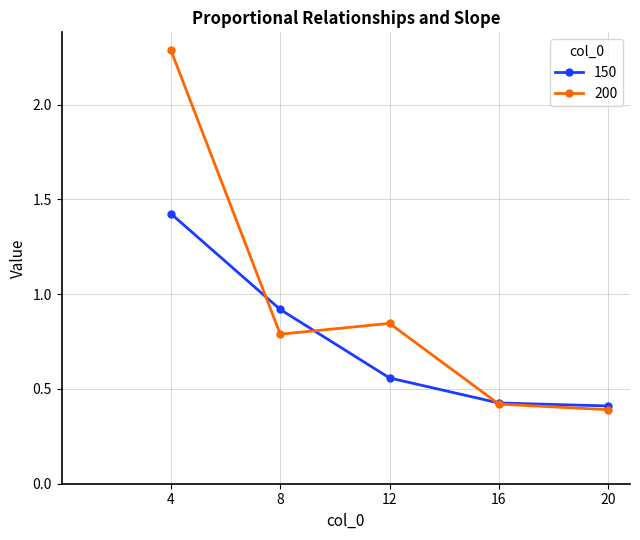

True or false: 150 has more than 1 points higher than both neighbors.

False